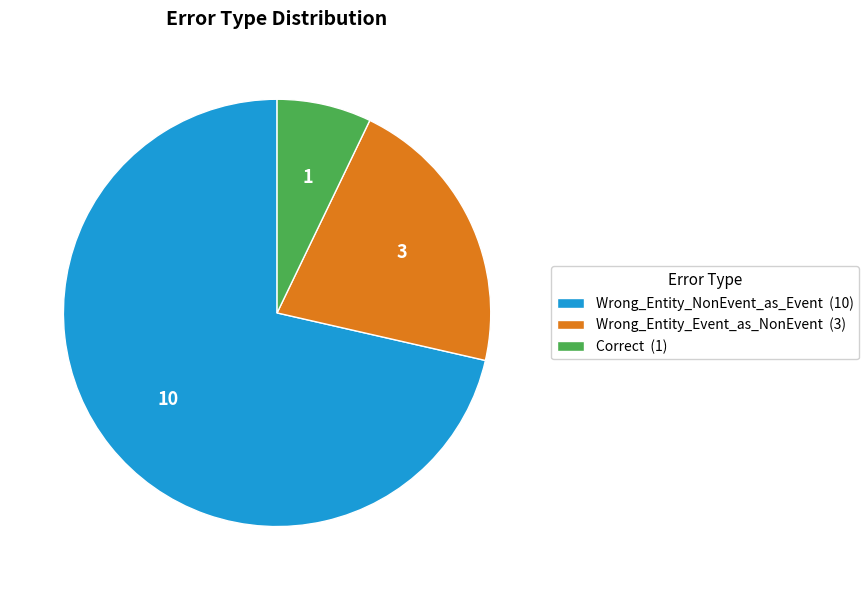

Count the number of slices in the pie.

3